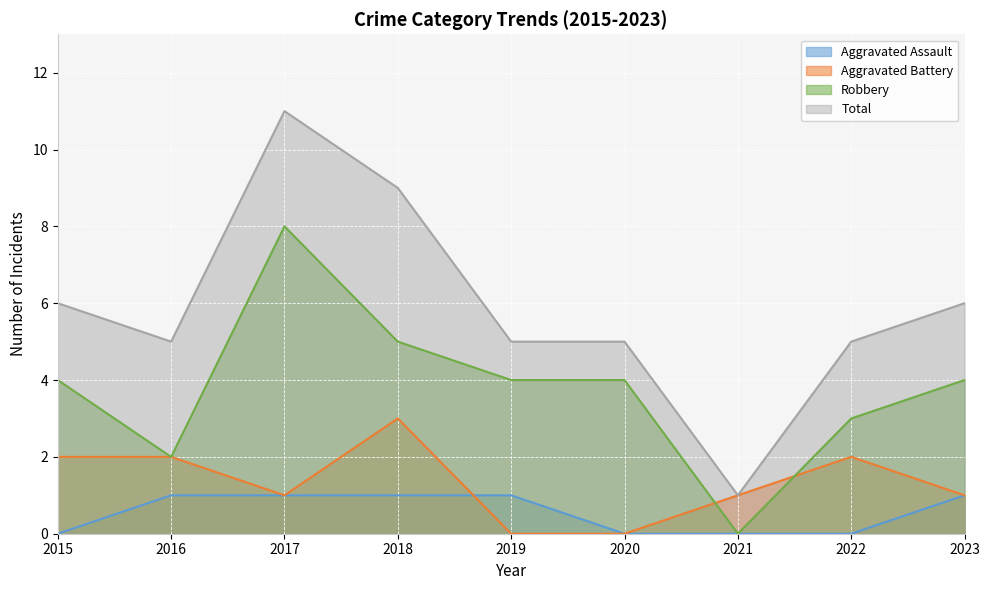

What is the value of the Aggravated Assault point at the 3rd from the left?

1